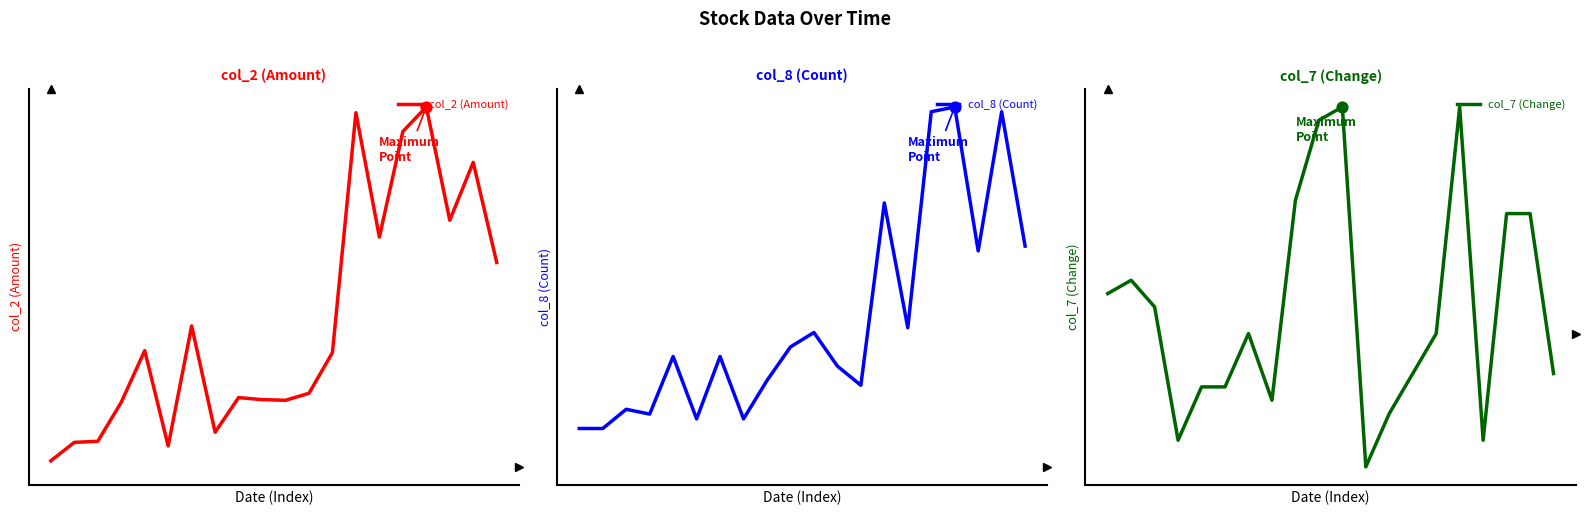

At how many categories does at least one series exceed 1010426?

8